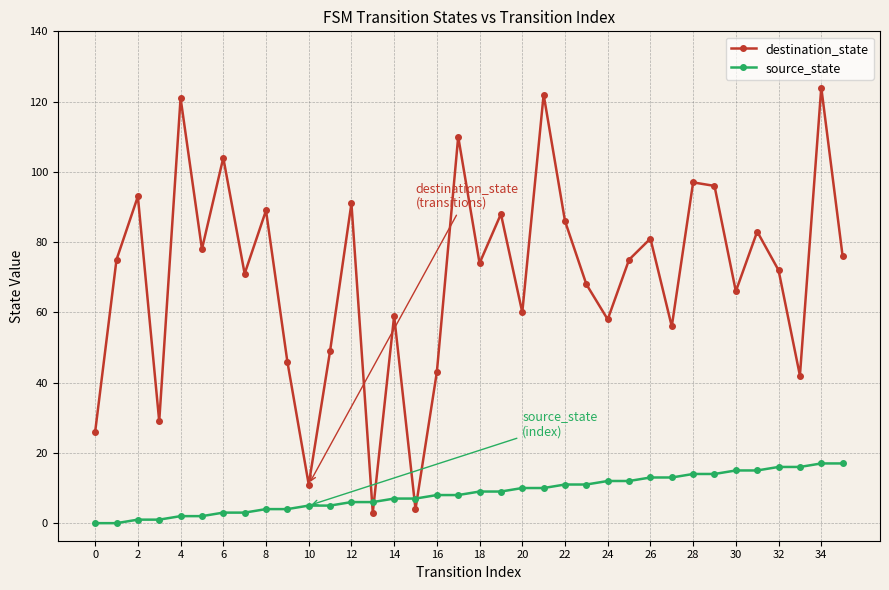

What is the difference between the maximum and minimum values in the destination_state series?

121